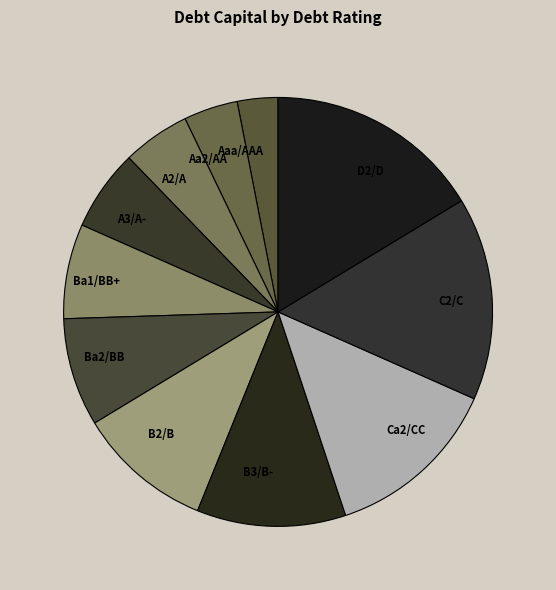

Is the sum of Ca2/CC and B3/B- greater than half?

No